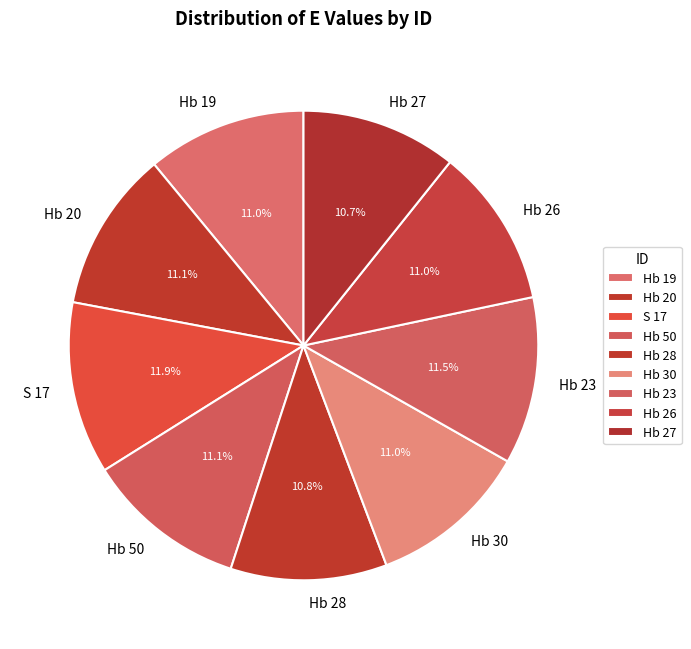

Is the sum of Hb 27 and S 17 greater than half?

No